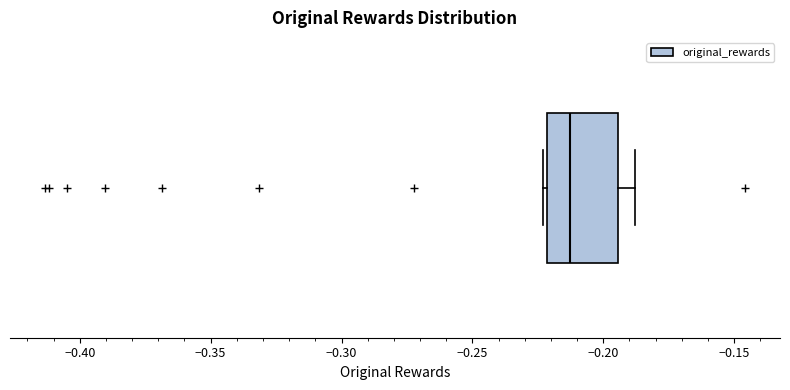

Read this box plot against the x-axis: the position of the median line, the range covered by the box, and the ends of both whiskers. The values are not printed on the chart, so give them approximately, as read against the axis.

median -0.215, box -0.220 to -0.195, whiskers -0.225 to -0.190